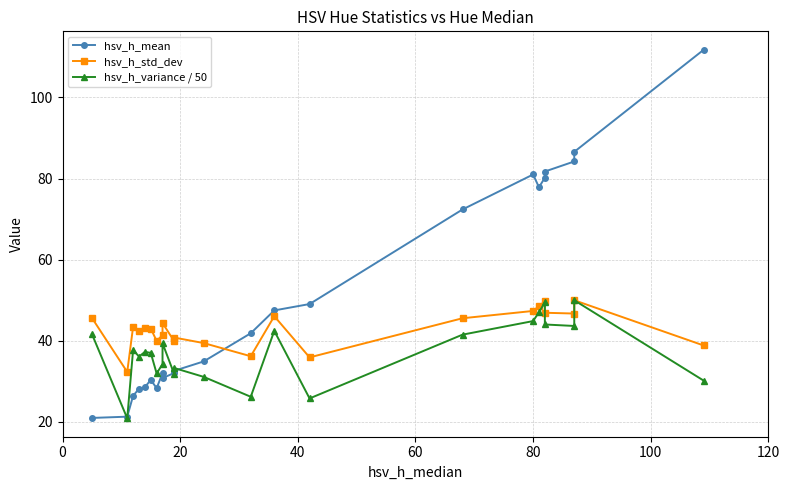

Does the chart have visible grid lines?

Yes